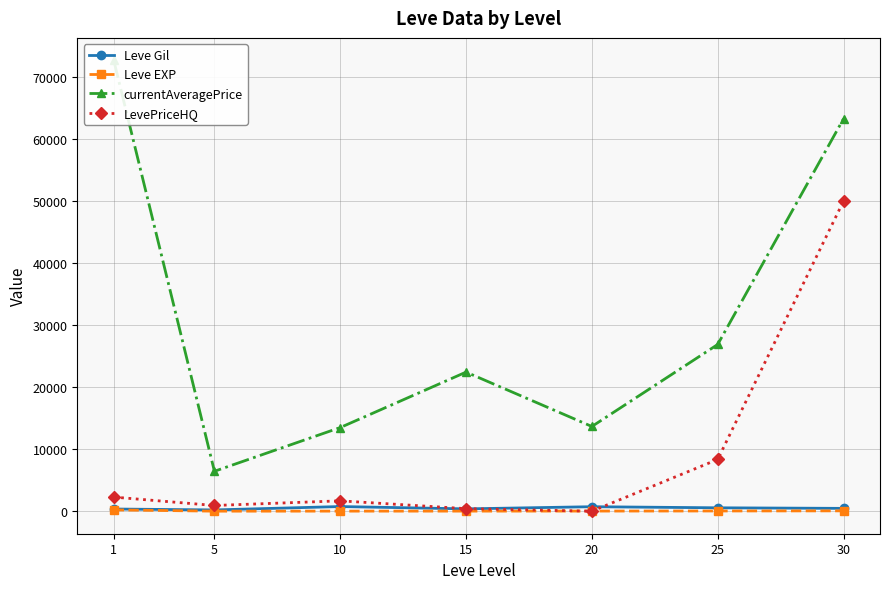

List the labels in order of Leve EXP value, smallest first.

5, 10, 15, 20, 25, 30, 1